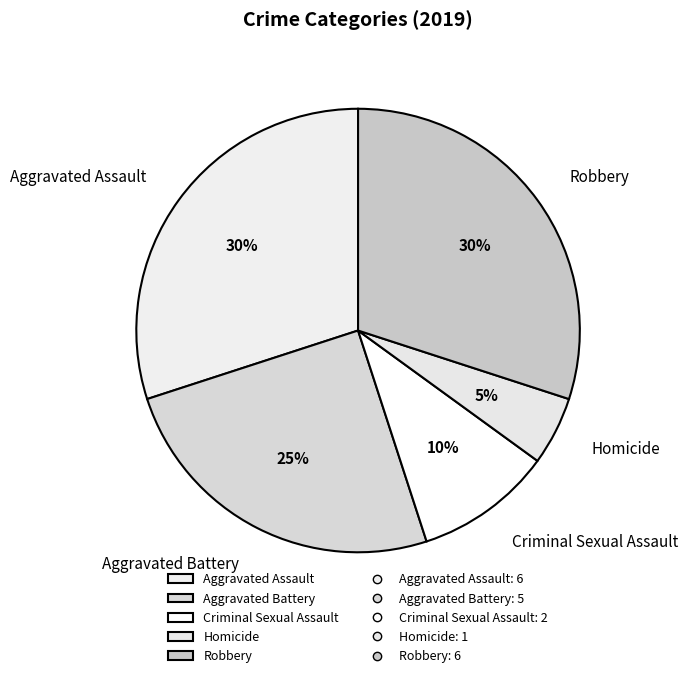

Approximately how many times larger is the value at Criminal Sexual Assault compared to Aggravated Battery?

0.4